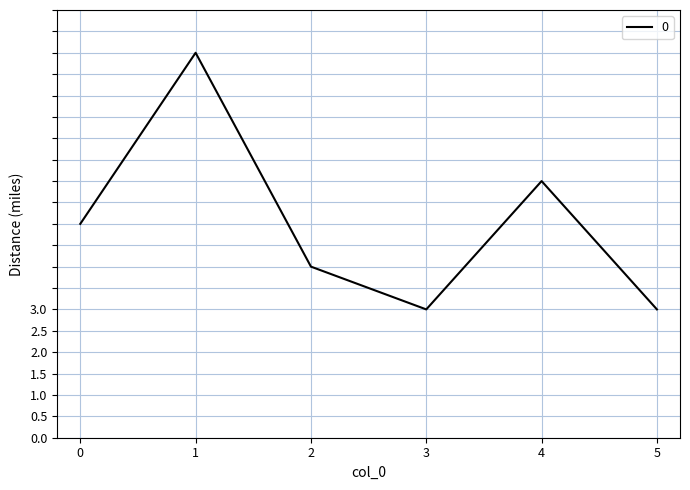

What is the average value?

5